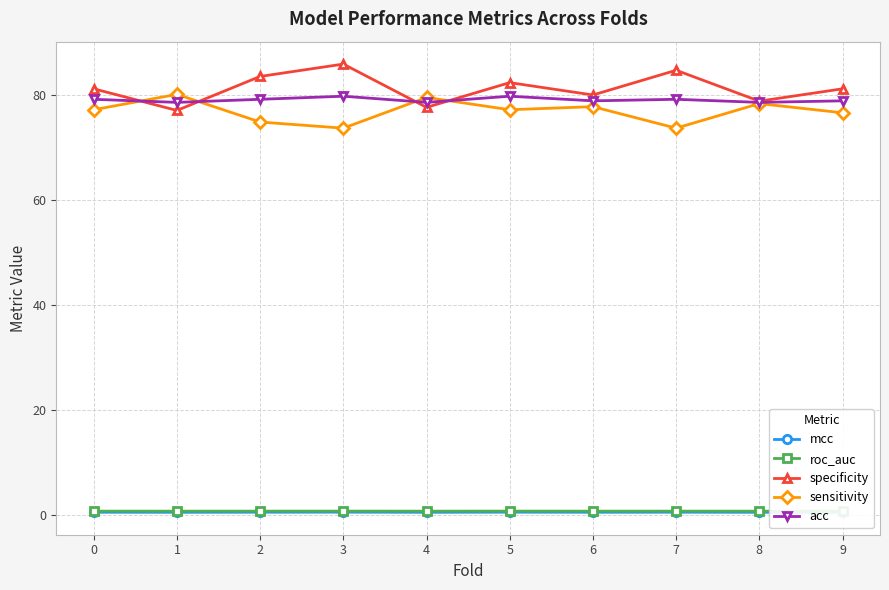

What is the maximum value shown in the chart?

85.9